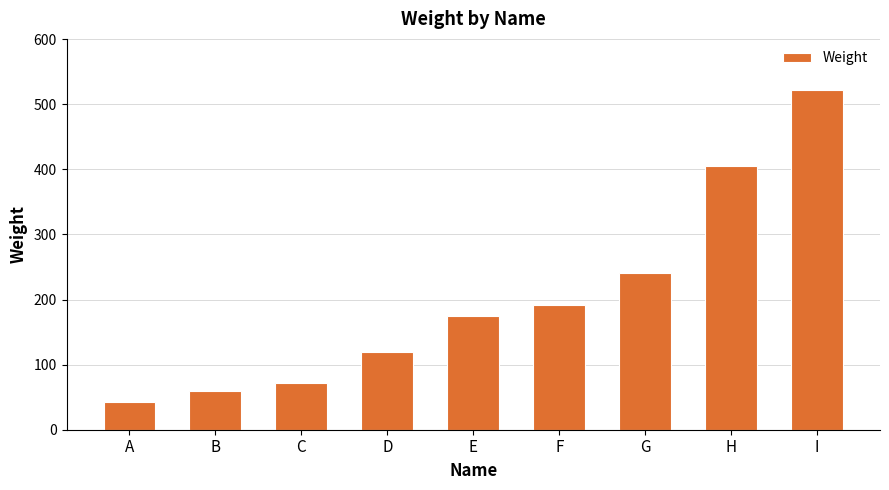

The chart shows a value of 59 at B. True or false?

True